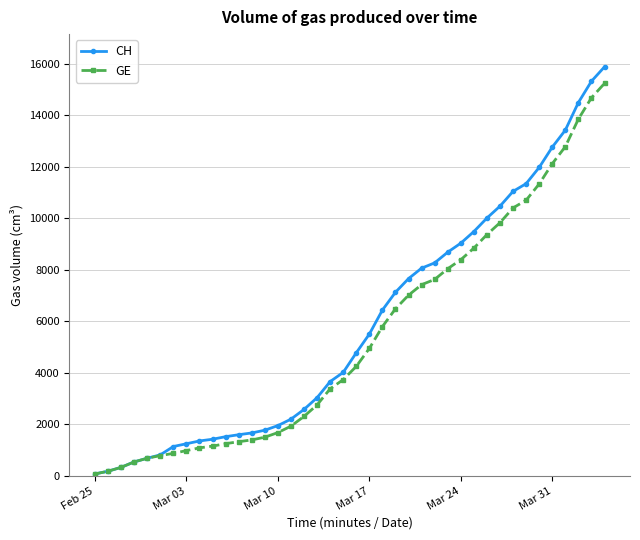

What is the greatest value displayed?

15875